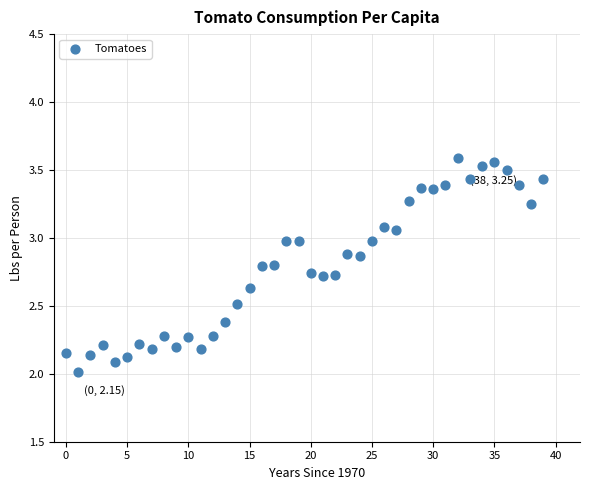

What is the range of Y values (max minus min)?

1.6